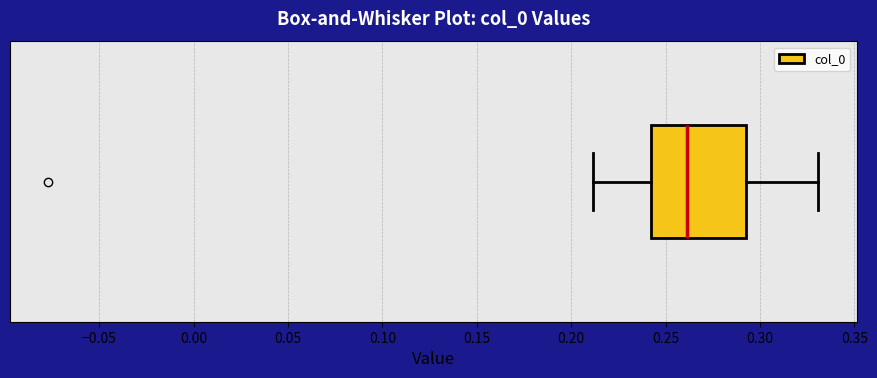

Transcribe this box plot: give where the median line is, the range the box spans, and where the two whiskers end, as read against the x-axis. The values are not printed on the chart, so give them approximately, as read against the axis.

median 0.26, box 0.24 to 0.29, whiskers 0.21 to 0.33